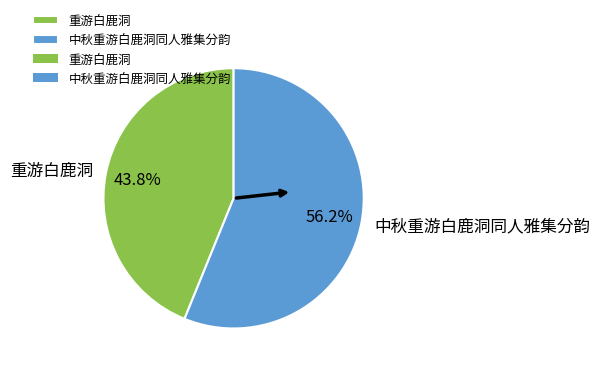

How many slices are in this pie chart?

2